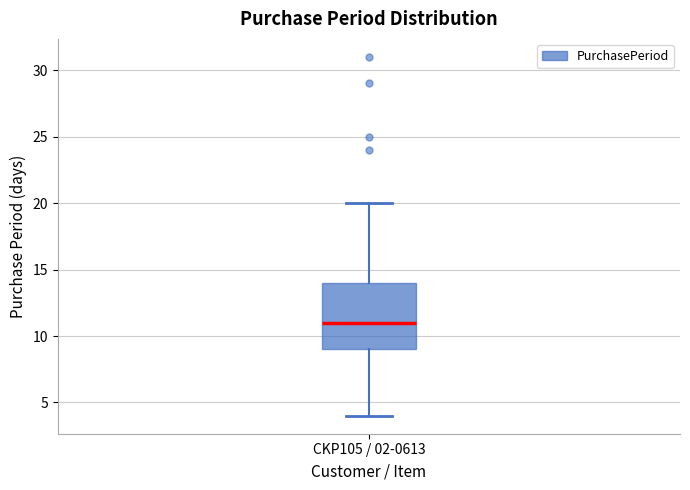

Read this box plot against the y-axis: the position of the median line, the range covered by the box, and the ends of both whiskers. The values are not printed on the chart, so give them approximately, as read against the axis.

median 11, box 9 to 14, whiskers 4 to 20